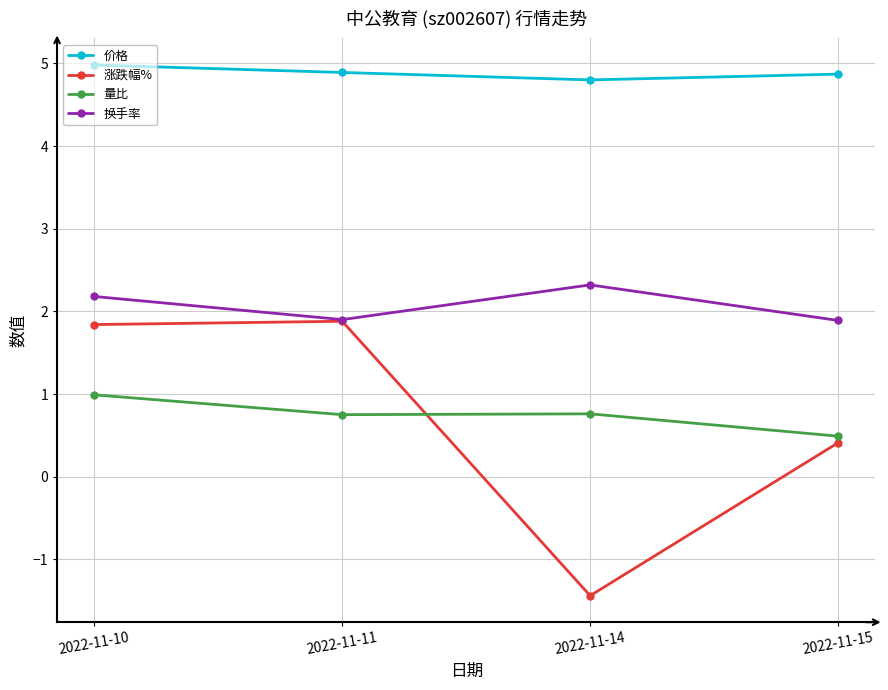

How many distinct data groups are displayed?

4